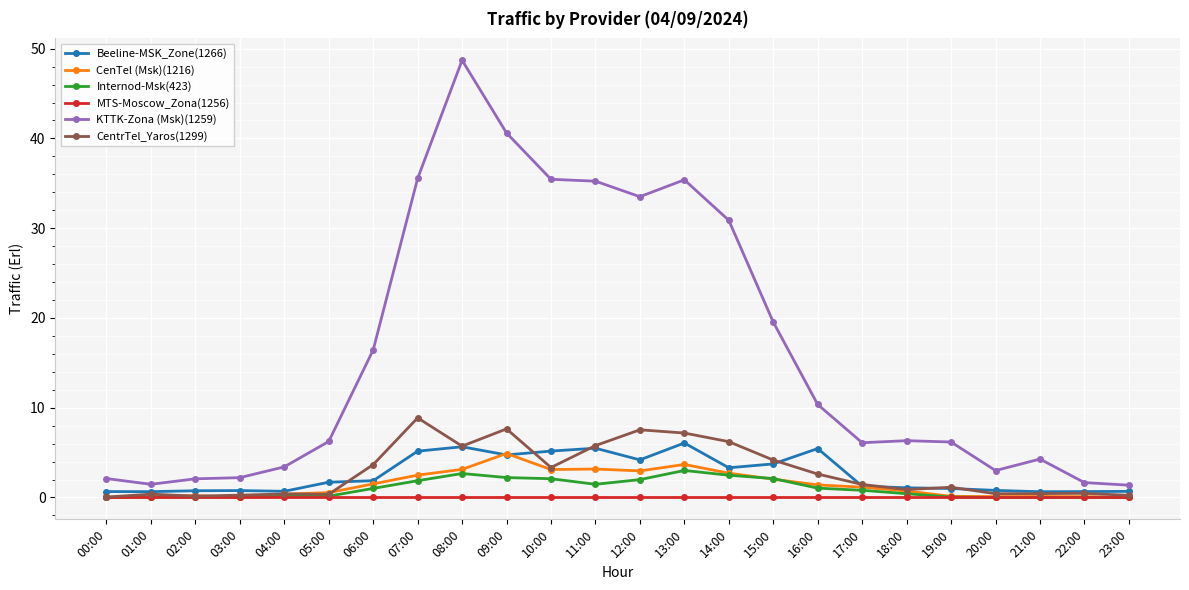

Count the number of data series in this chart.

6